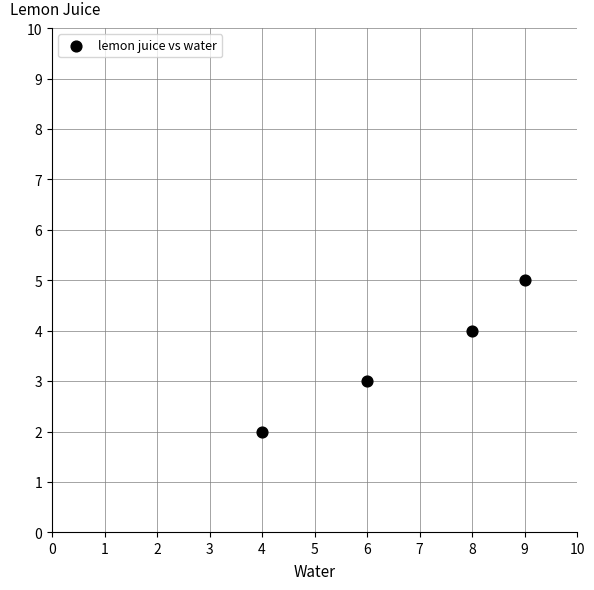

What is the range of X values (max minus min)?

5